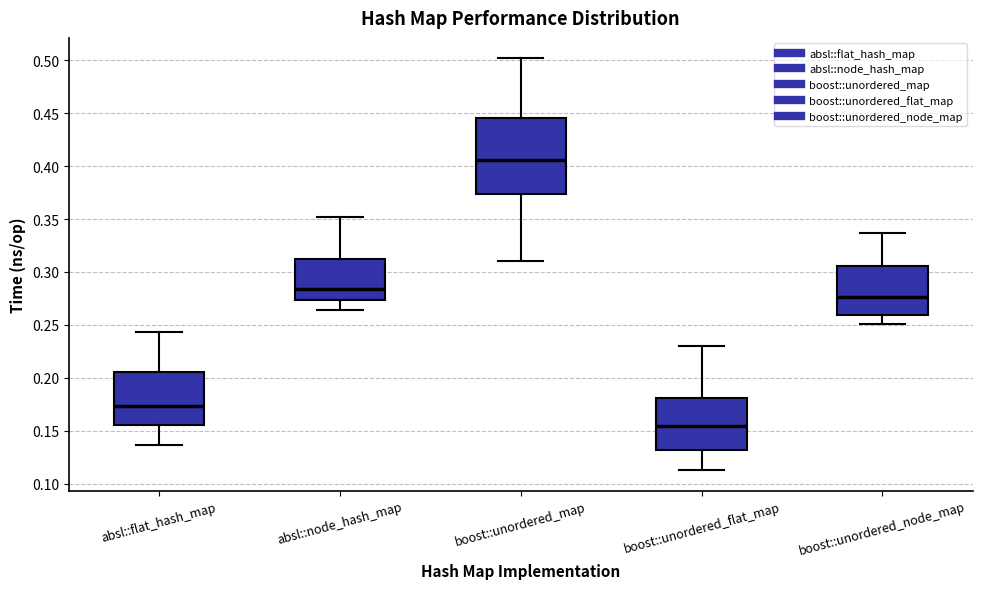

Where does the median line of the box for boost::unordered_flat_map sit on the y-axis? The values are not printed on the chart, so give them approximately, as read against the axis.

0.155